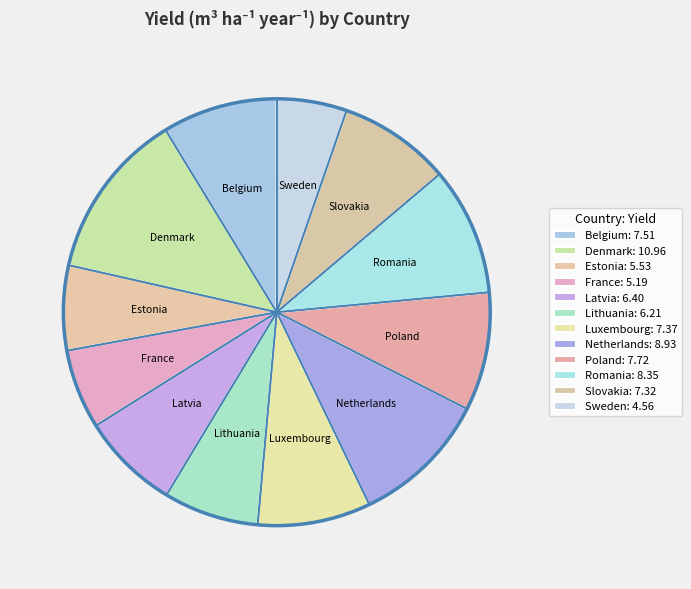

How many segments does this pie chart have?

12